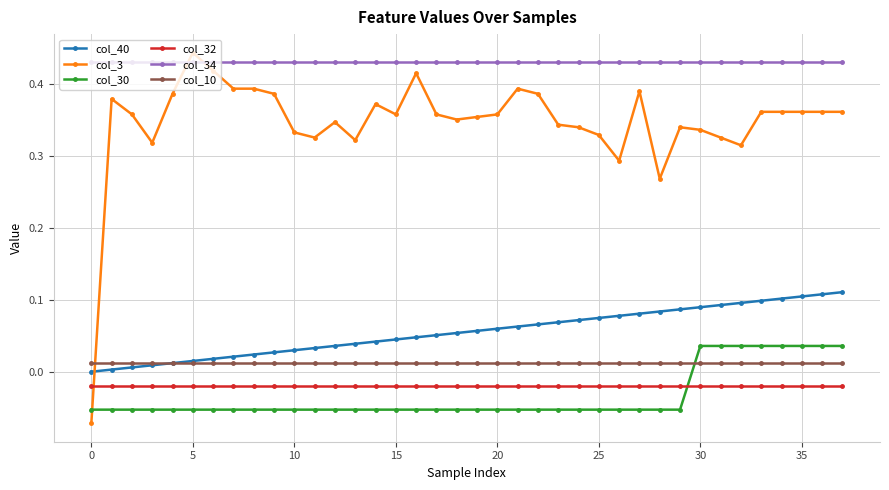

Which series has the largest range (max minus min)?

col_3